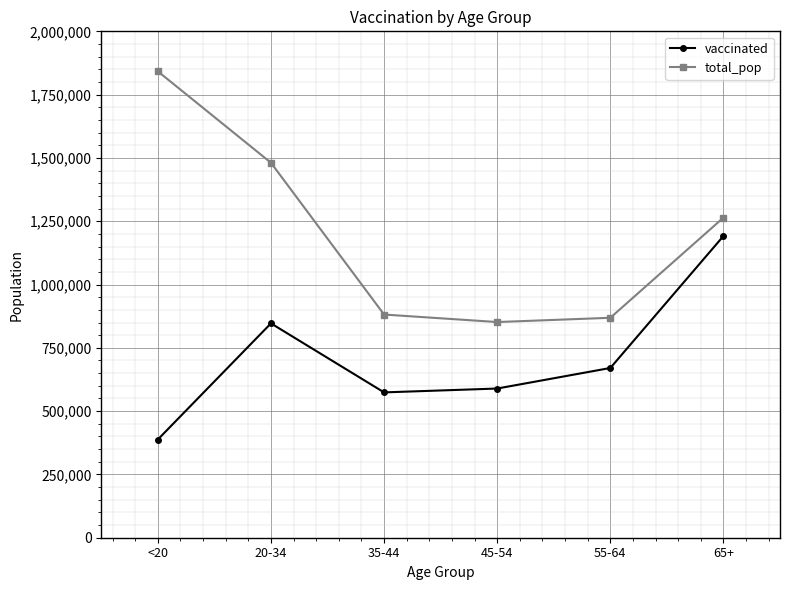

Which series changed the most between 45-54 and 65+?

vaccinated